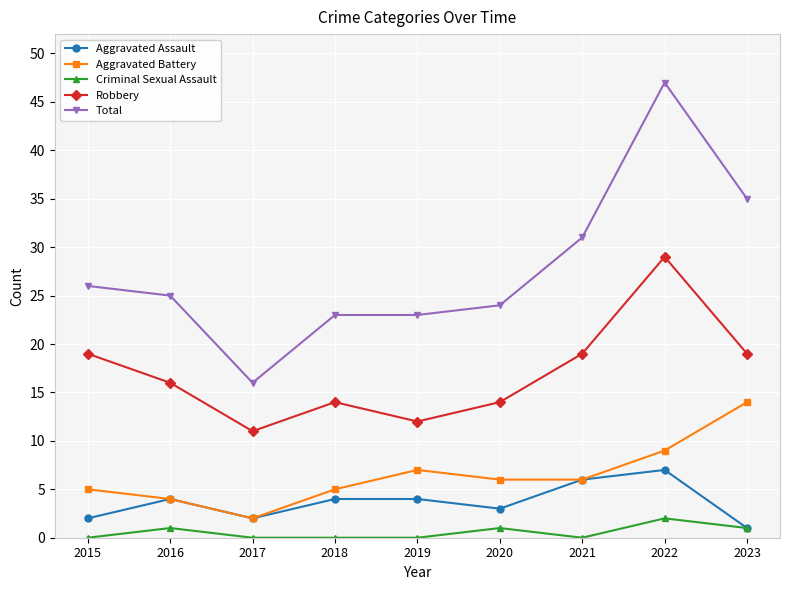

What is the spread (max minus min) of values at 2016?

24